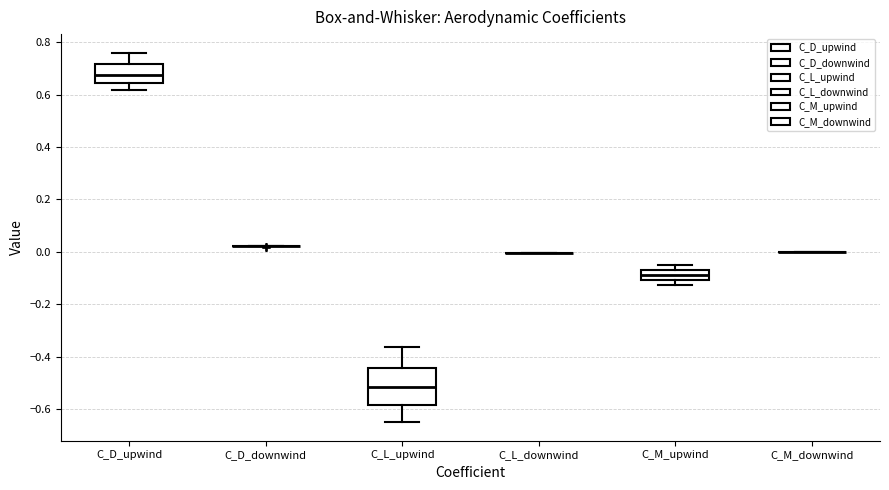

Reading left to right, read every box against the y-axis: the position of its median line, the range the box covers, and the ends of its whiskers. The values are not printed on the chart, so give them approximately, as read against the axis.

C_D_upwind: median 0.68, box 0.64 to 0.72, whiskers 0.62 to 0.76
C_D_downwind: box collapsed to a line at 0.02, whiskers 0.02 to 0.02
C_L_upwind: median -0.52, box -0.58 to -0.44, whiskers -0.64 to -0.36
C_L_downwind: box collapsed to a line at 0.00, whiskers 0.00 to 0.00
C_M_upwind: median -0.08, box -0.10 to -0.06, whiskers -0.12 to -0.04
C_M_downwind: box collapsed to a line at 0.00, whiskers 0.00 to 0.00